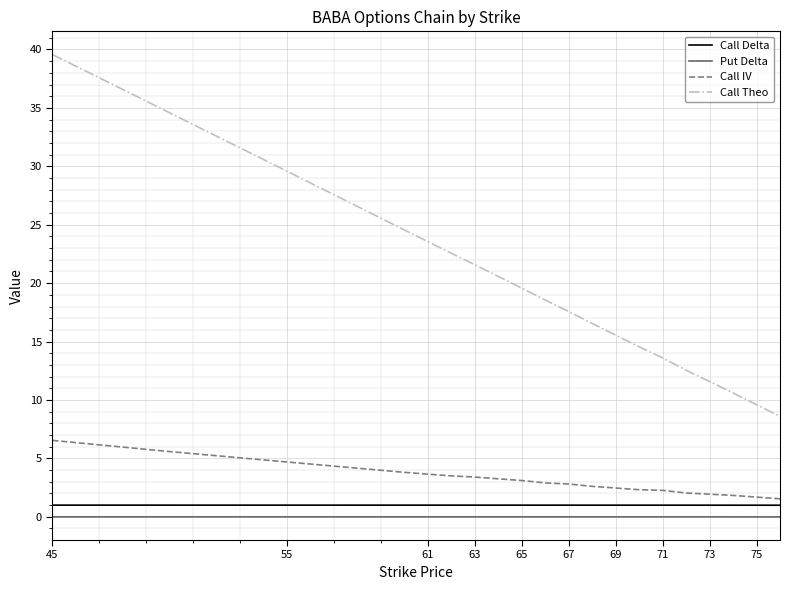

True or false: Call Theo has more than 0 interior local peaks.

False